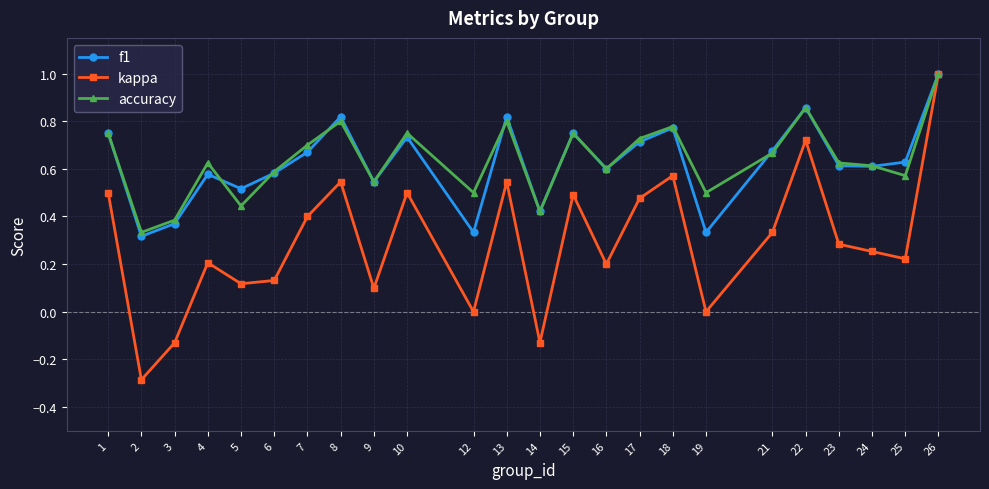

The value of kappa at 10 is 0.5. True or false?

True